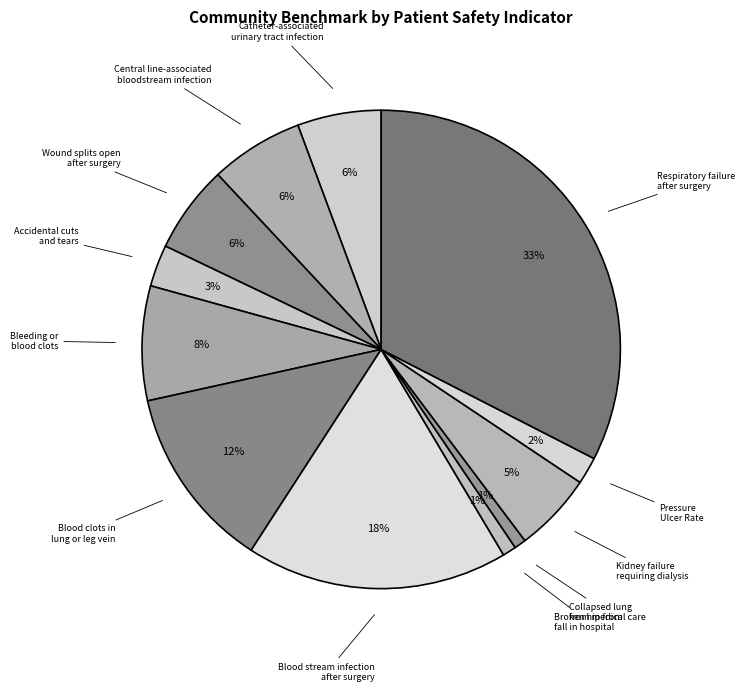

How many segments does this pie chart have?

12